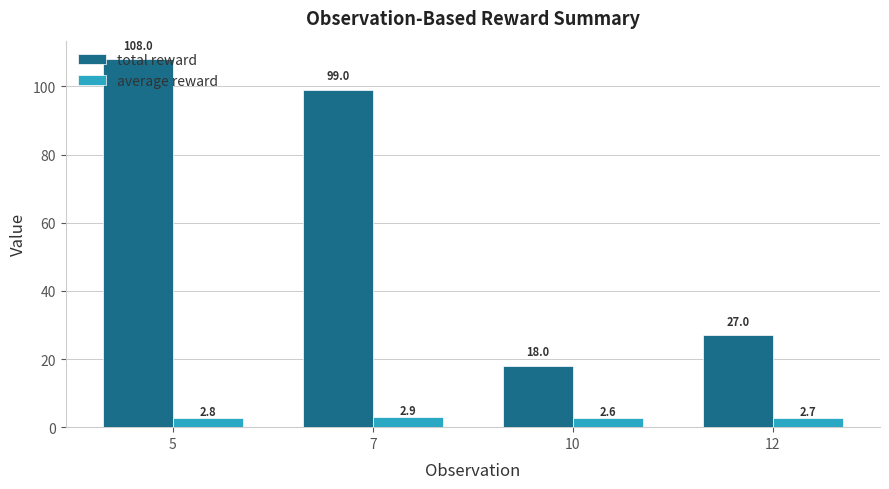

The total reward series shows 32.3 at 10. True or false?

False